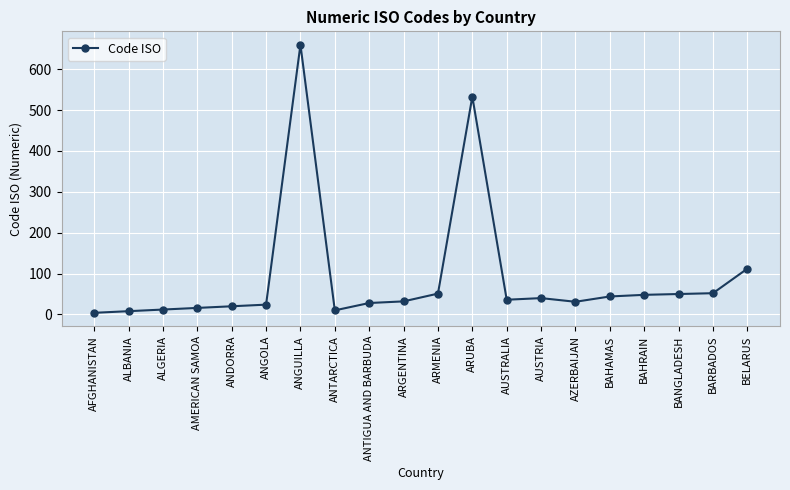

True or false: the data shows 294 at ARUBA.

False